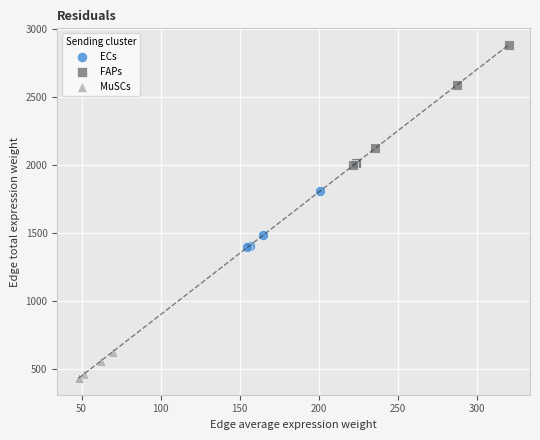

Which series has the largest Y range (max minus min)?

FAPs